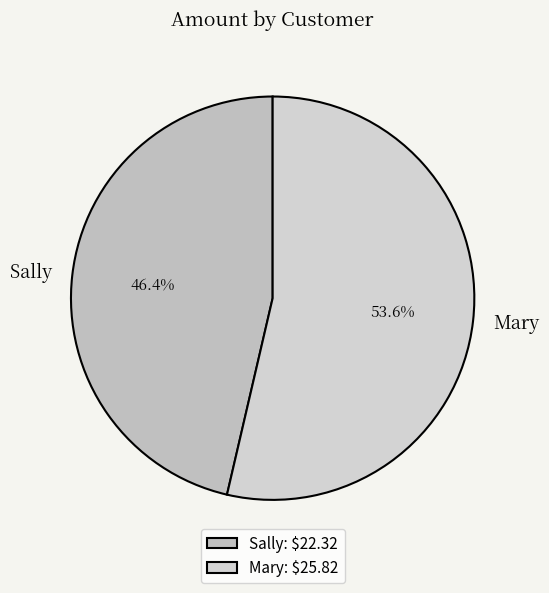

Which has a higher value, Sally or Mary?

Mary